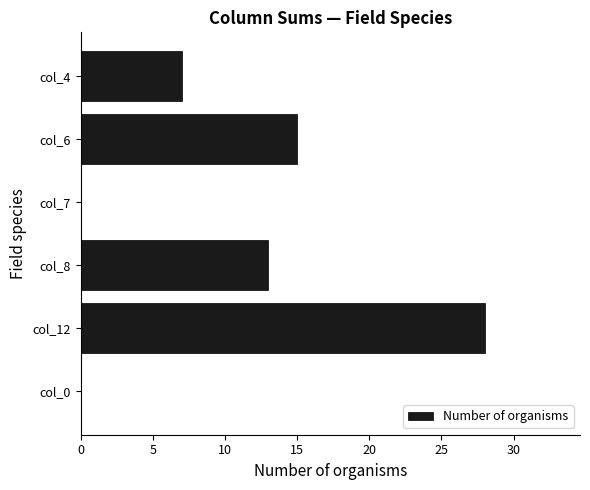

What is the sum of the values at col_6 and col_12?

43